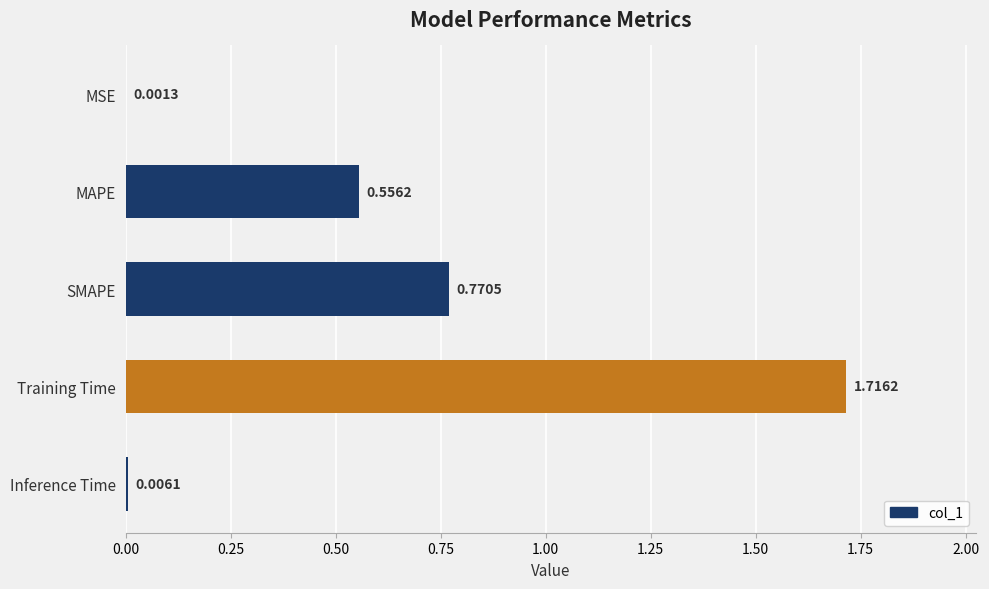

At which label is the value closest to 0?

MSE